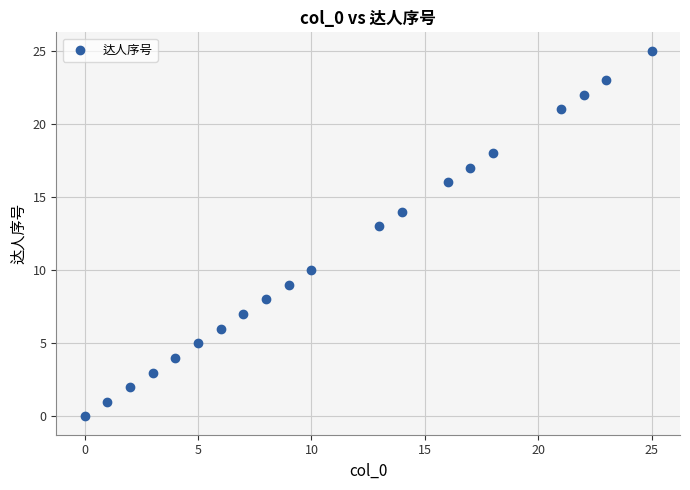

What Y value in the scatter plot is closest to 12?

13